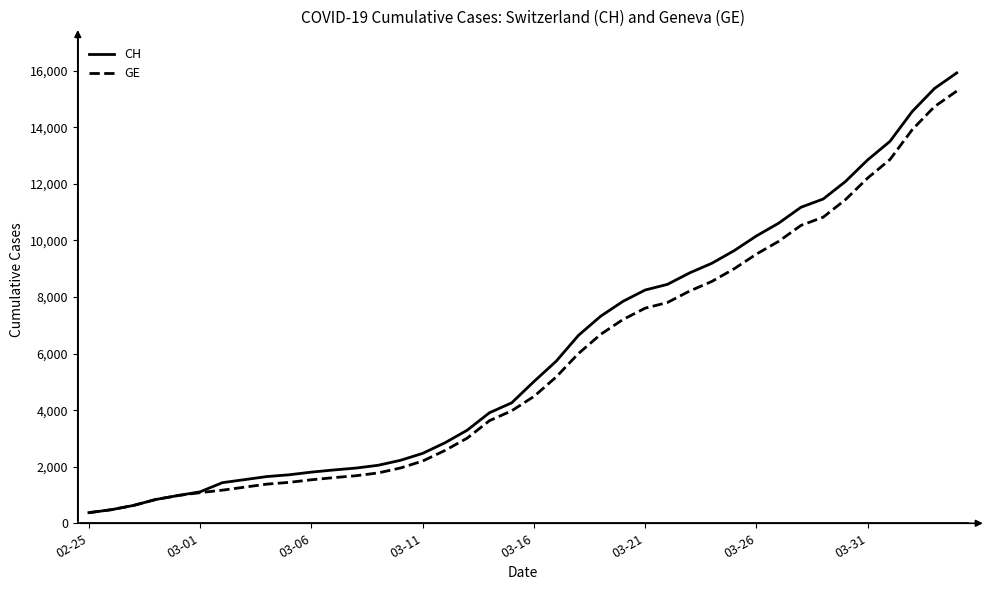

Does the chart have visible grid lines?

No